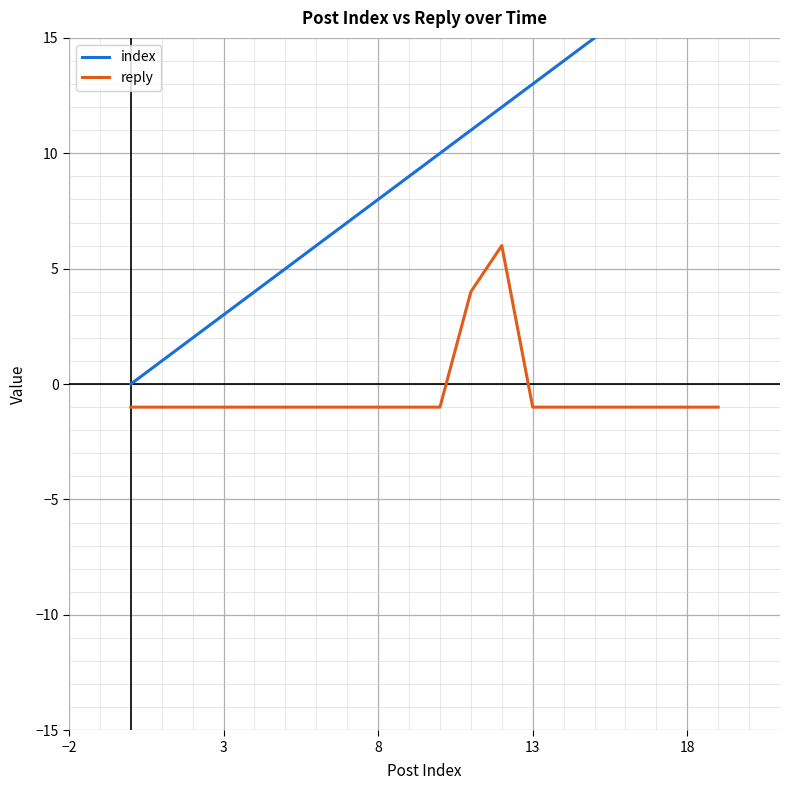

What is the minimum value for reply?

-1